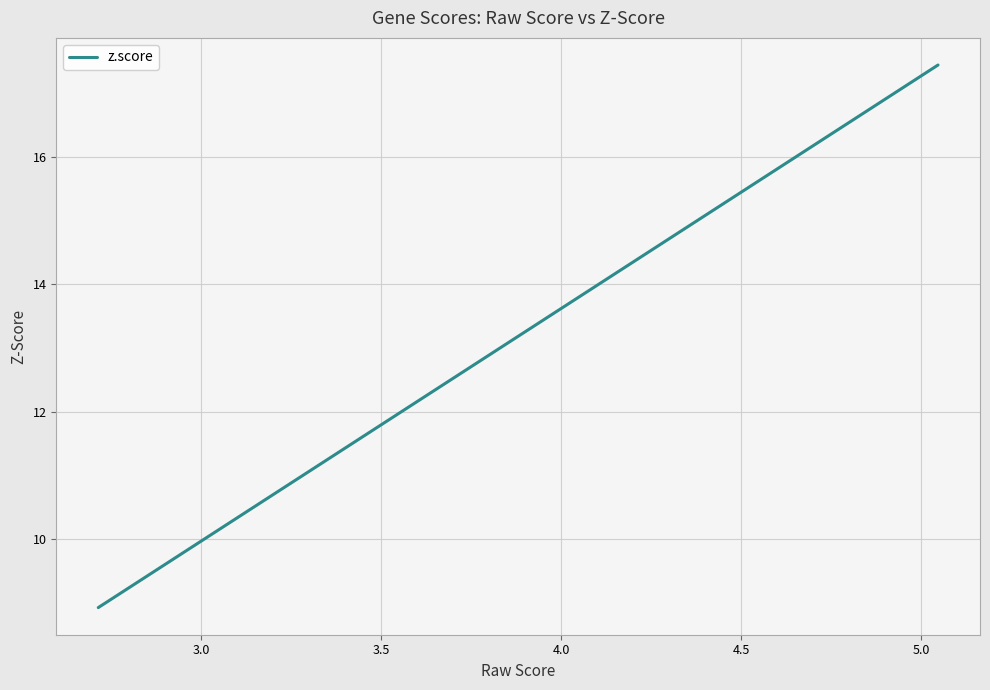

What is the greatest value displayed?

17.4